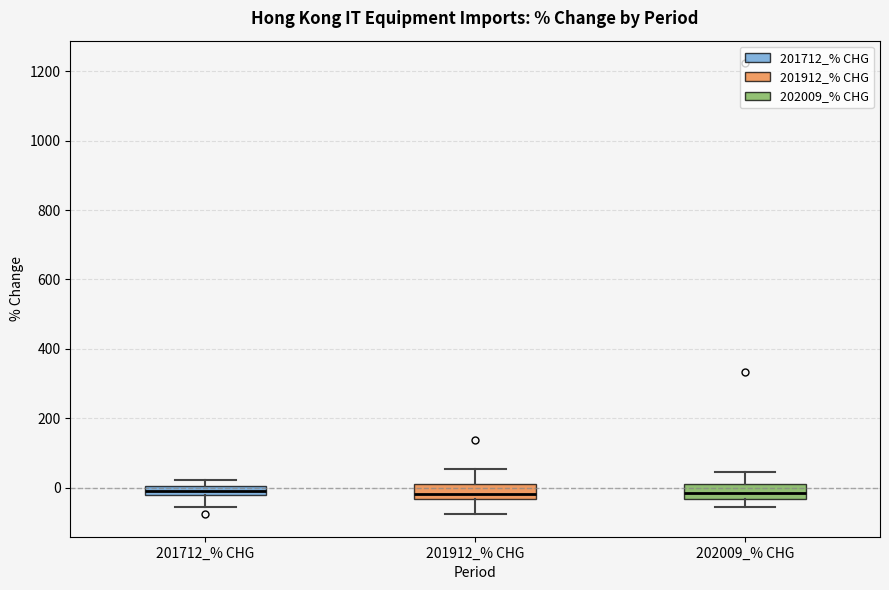

Where is the lower edge of the box for 201912_% CHG on the y-axis? The values are not printed on the chart, so give them approximately, as read against the axis.

-40